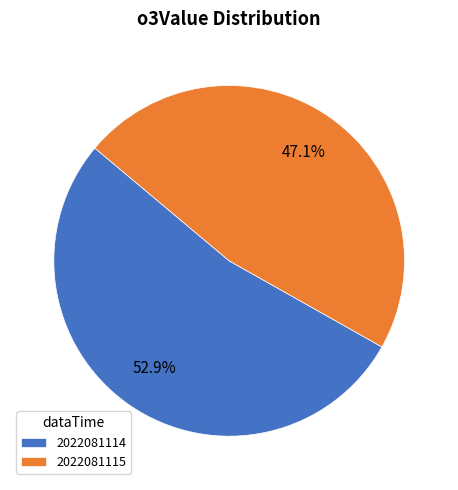

Which category has the biggest portion of the pie?

2022081114